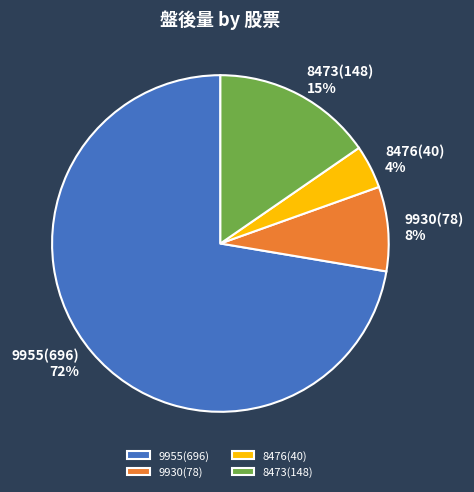

How many segments does this pie chart have?

4